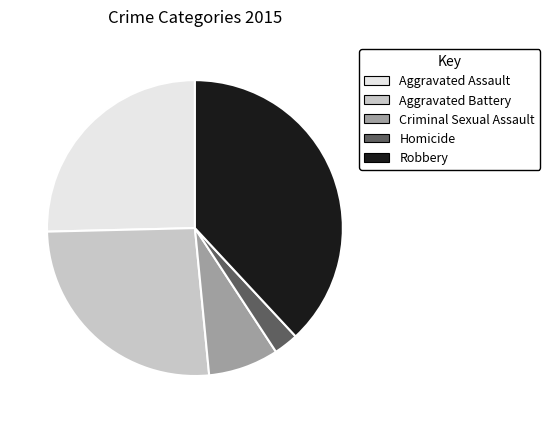

Approximately how many times larger is the value at Aggravated Assault compared to Robbery?

0.7